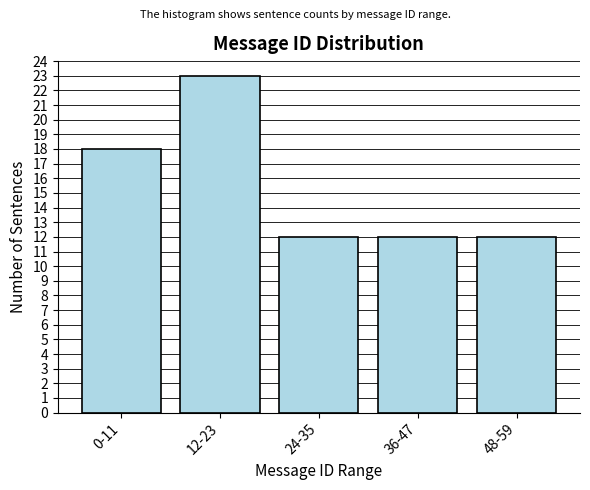

Reading left to right, transcribe all the data shown in this chart.

18	23	12	12	12